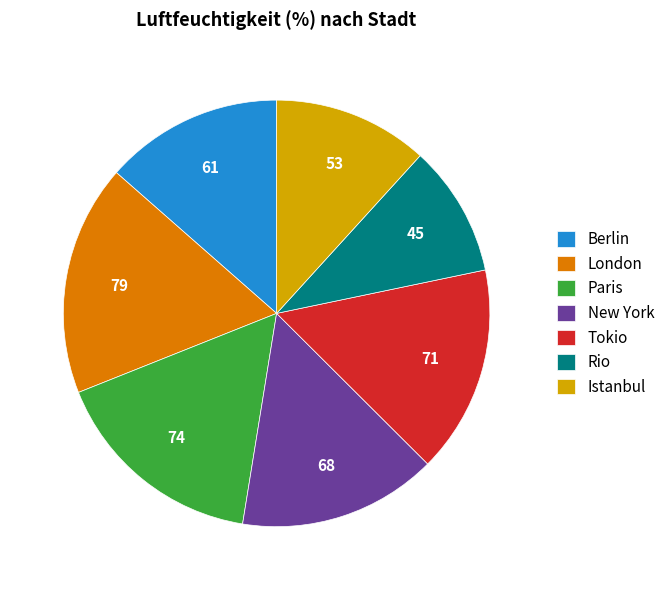

Approximately how many times larger is the value at London compared to Tokio?

1.1